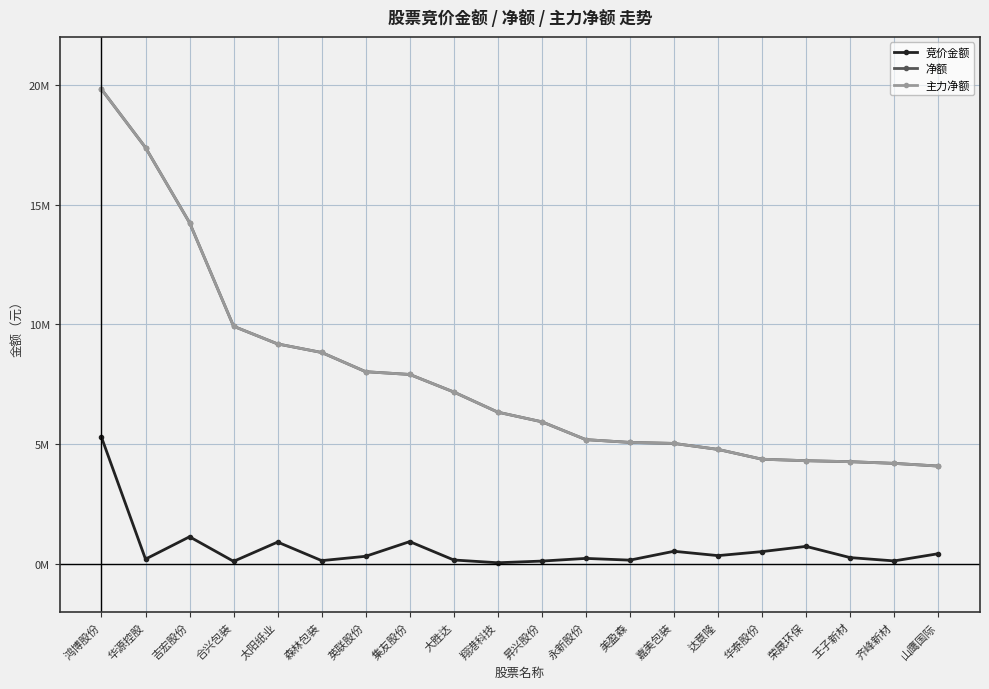

What is the total value across all series at 大胜达?

14509200